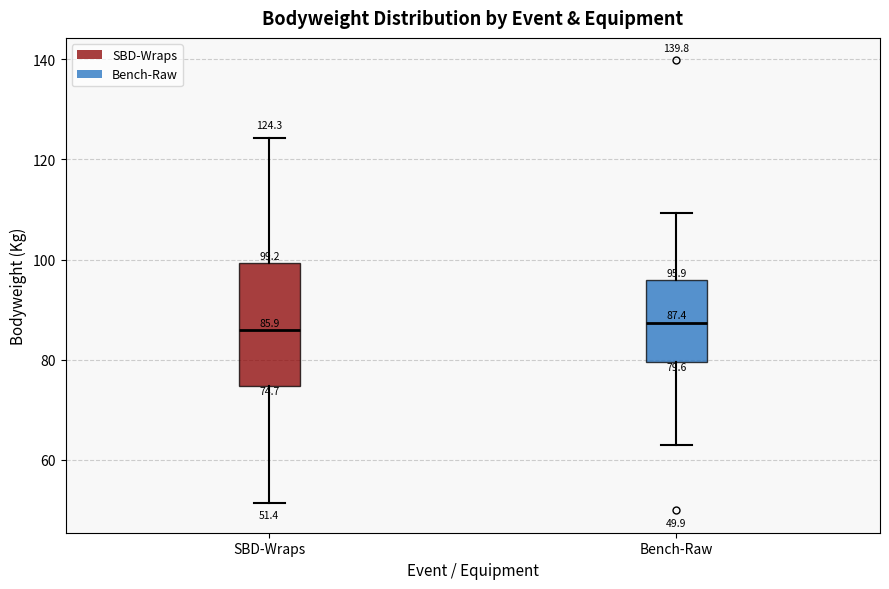

Comparing the boxes themselves (not the whiskers), which one is the tallest?

SBD-Wraps